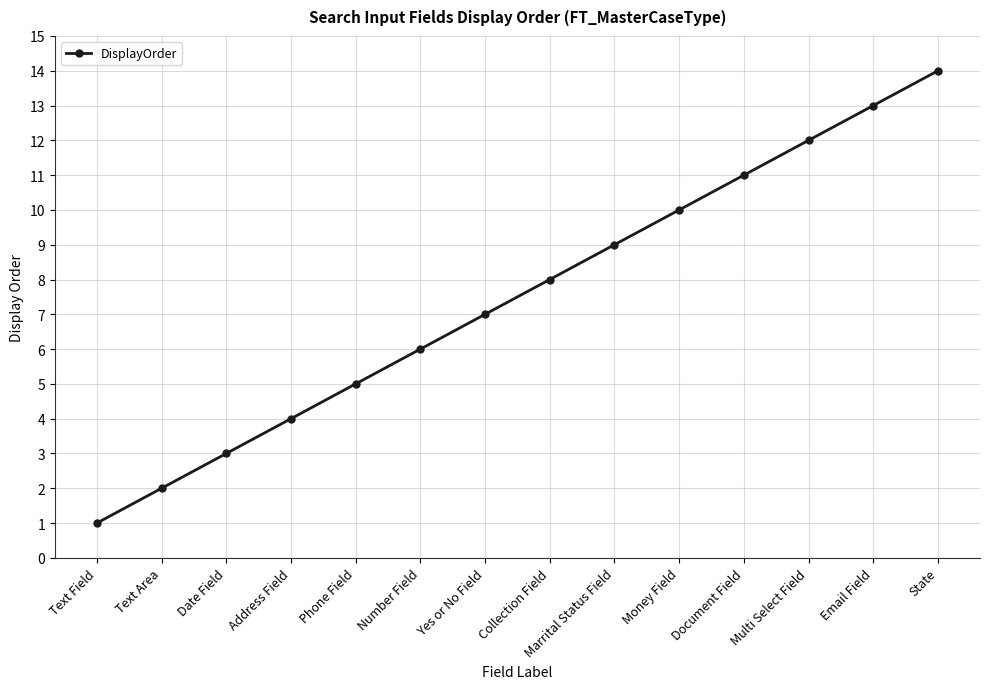

What is the label of the 3rd point from the right?

Multi Select Field